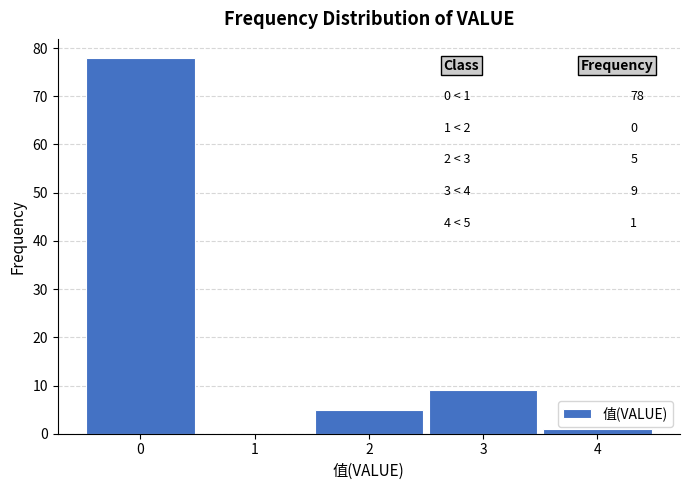

Reading left to right, extract all data points from this chart.

0=78	1=0	2=5	3=9	4=1